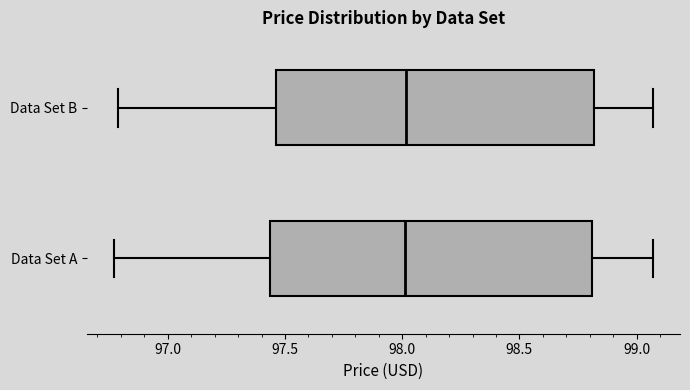

Reading bottom to top, read every box against the x-axis: the position of its median line, the range the box covers, and the ends of its whiskers. The values are not printed on the chart, so give them approximately, as read against the axis.

Data Set A: median 98.00, box 97.45 to 98.80, whiskers 96.75 to 99.05
Data Set B: median 98.00, box 97.45 to 98.80, whiskers 96.80 to 99.05